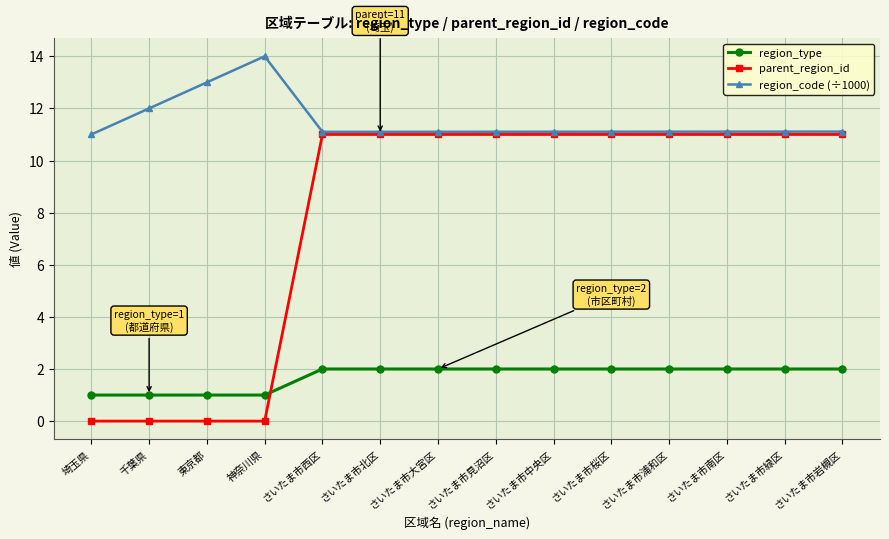

List the series in order of their overall mean, lowest first.

region_type, parent_region_id, region_code (÷1000)